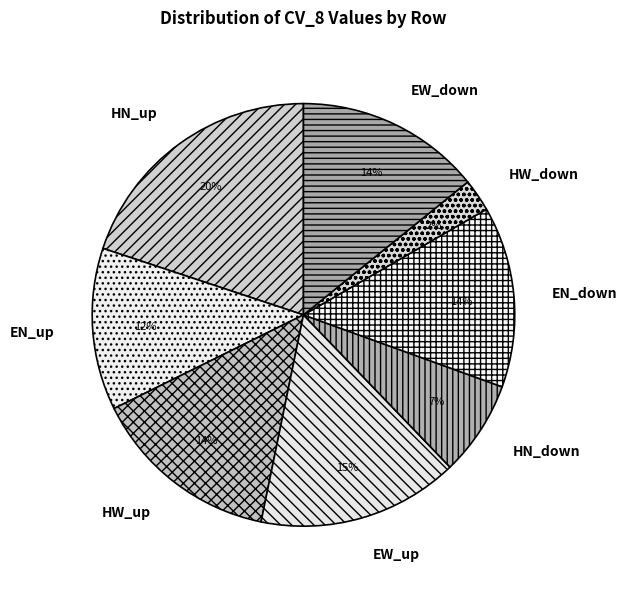

What percentage is the EN_up slice, to the nearest percent?

12%